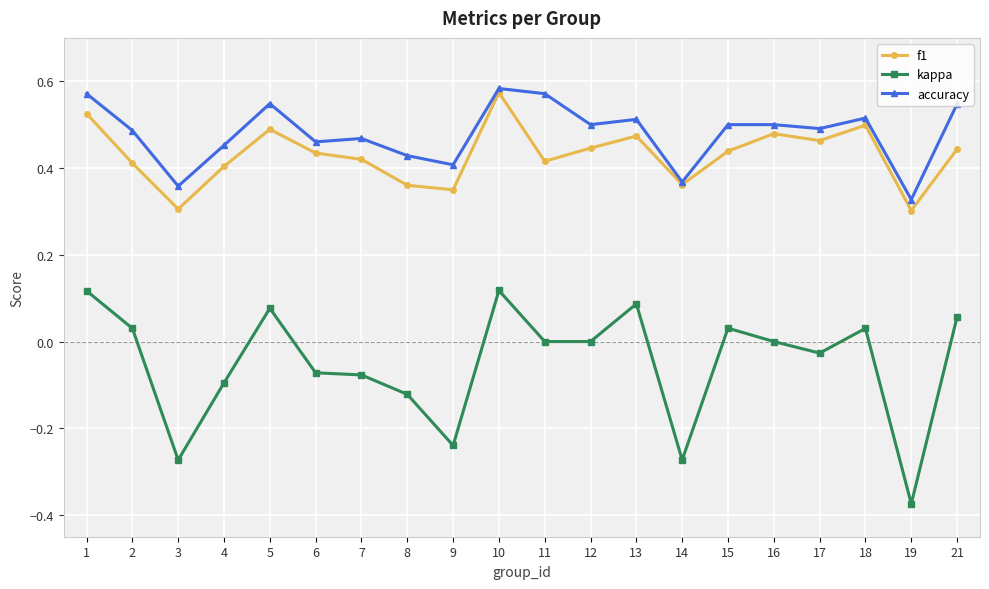

How many lines are shown in the chart?

3